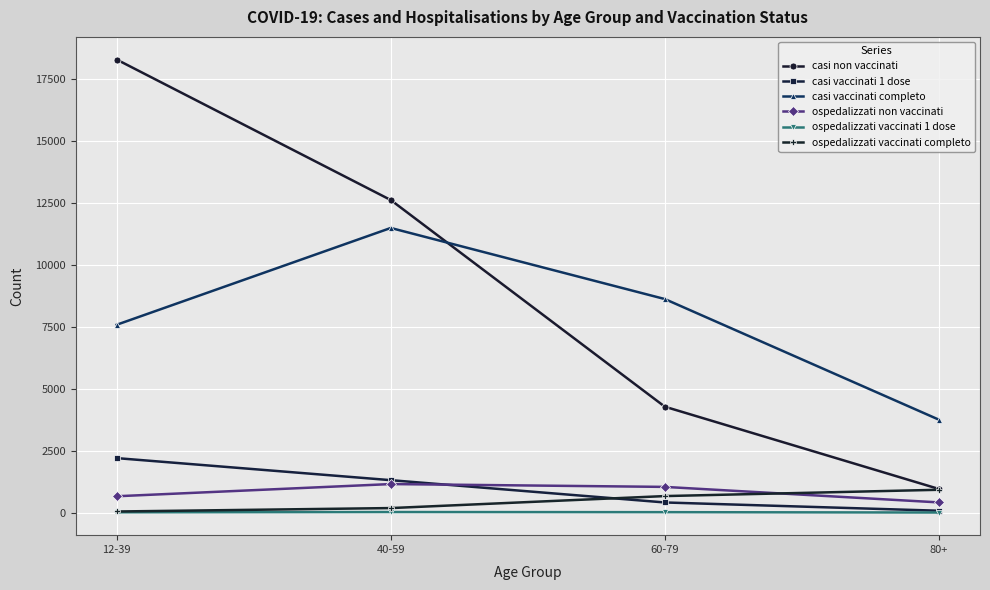

At which label is ospedalizzati vaccinati completo closest to 517?

60-79